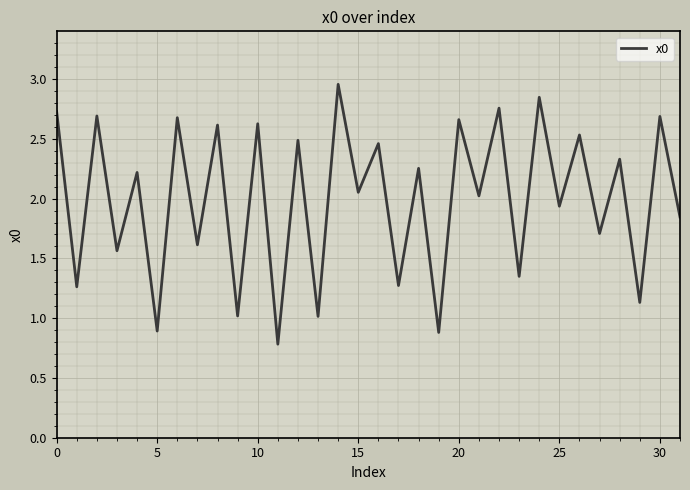

What is the minimum value shown in the chart?

0.8